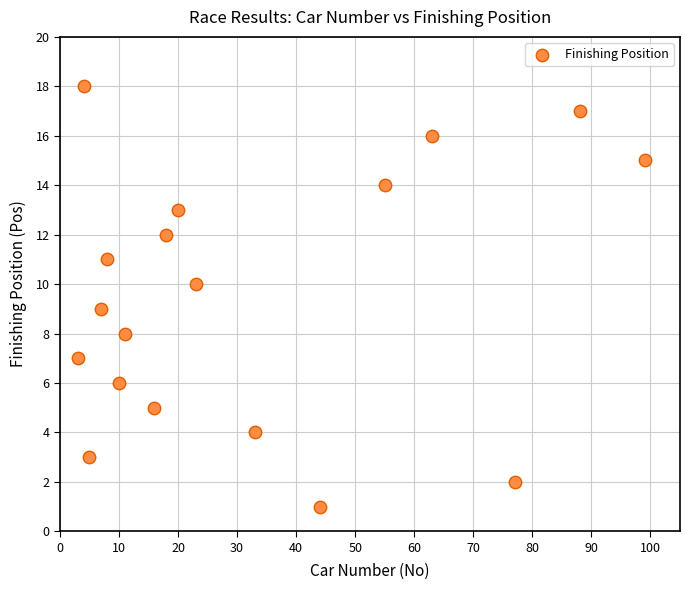

What is the range of X values (max minus min)?

96